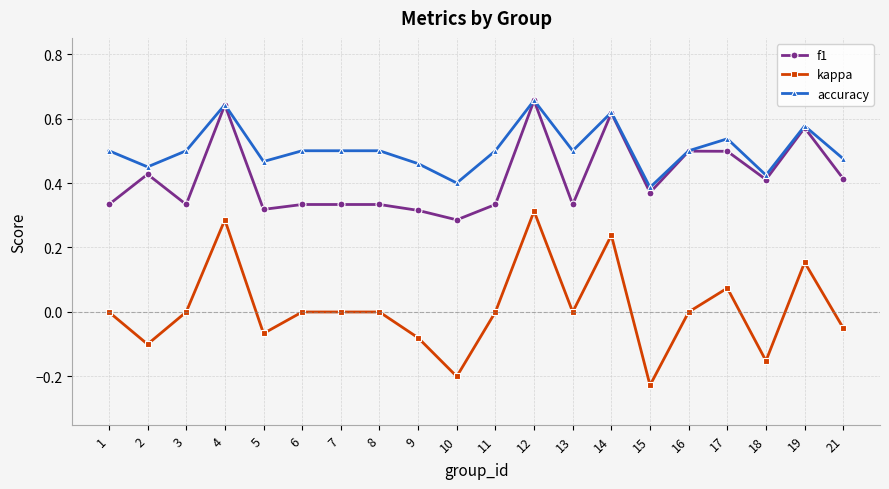

Is this an area chart (filled region under the line)?

No